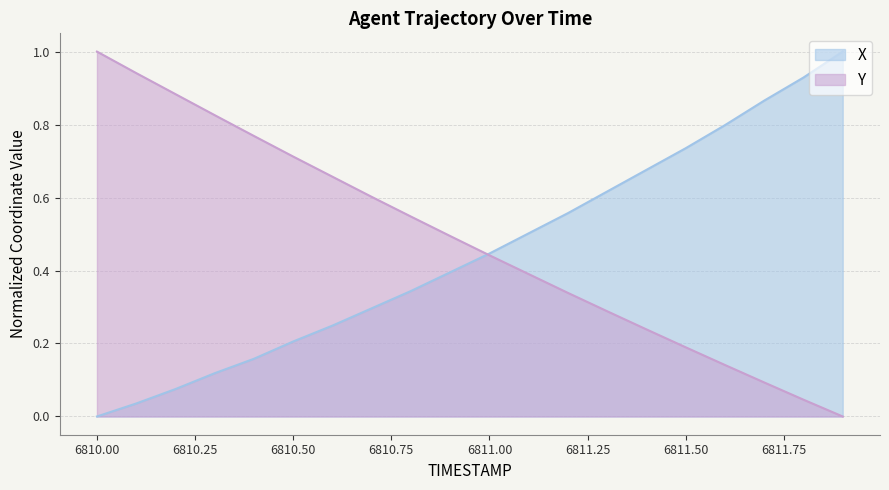

How many intersections are there between X and Y?

1